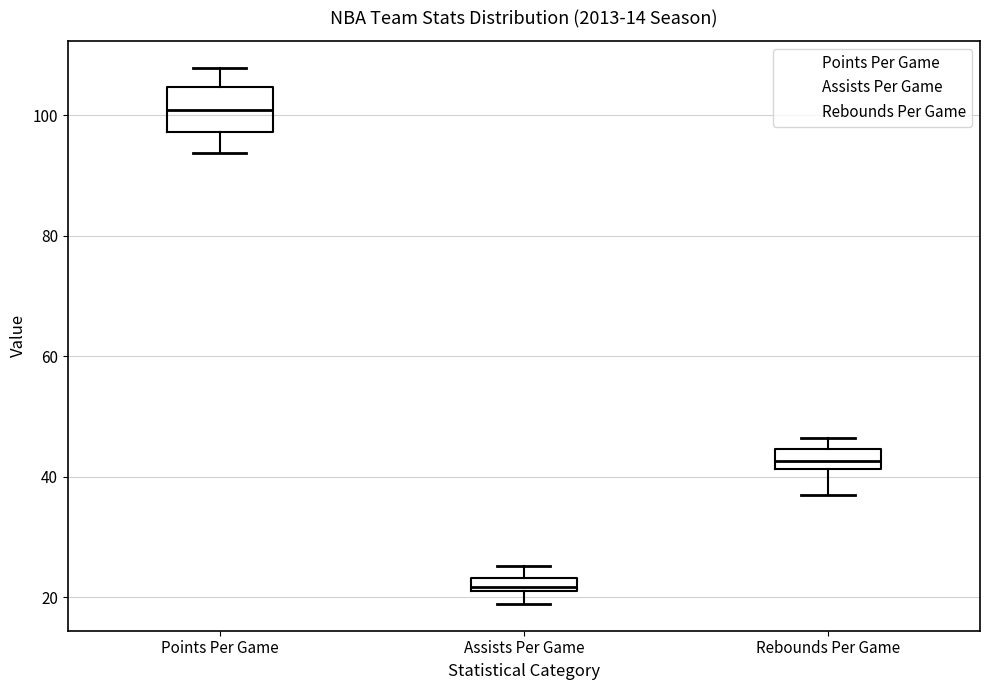

Which box has the highest median line?

Points Per Game